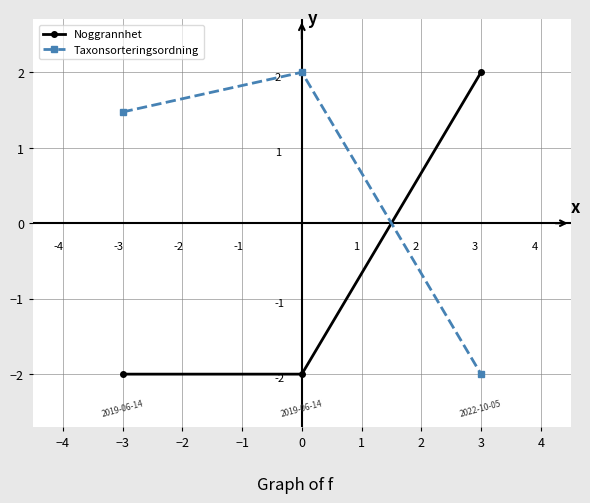

Count the Noggrannhet values in the range -2 to 2.

3